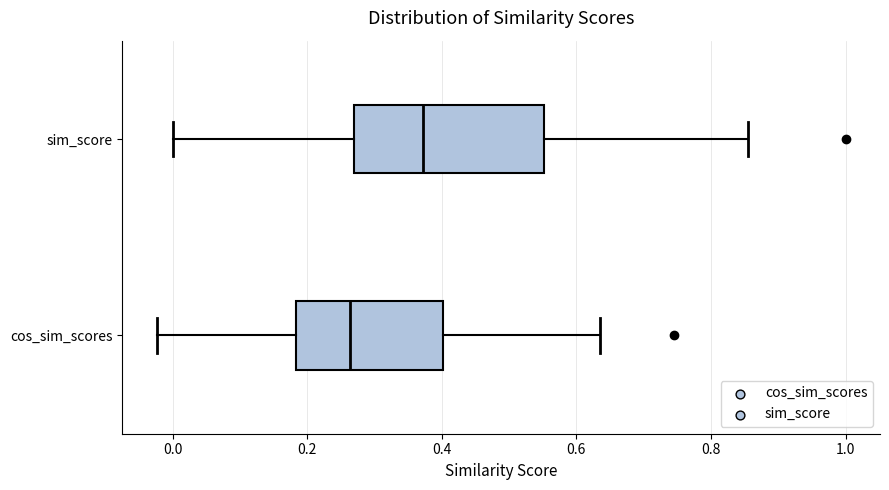

Which box's median line is the furthest to the right?

sim_score